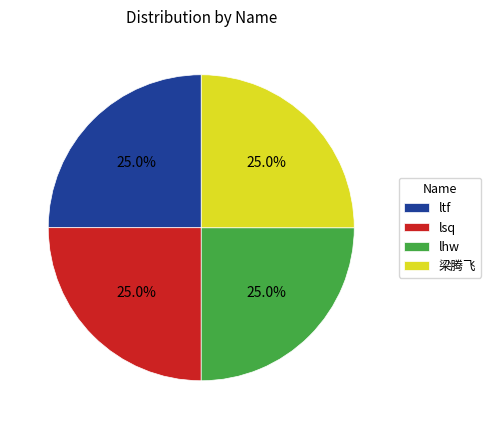

Is there any slice that represents more than half of the pie?

No